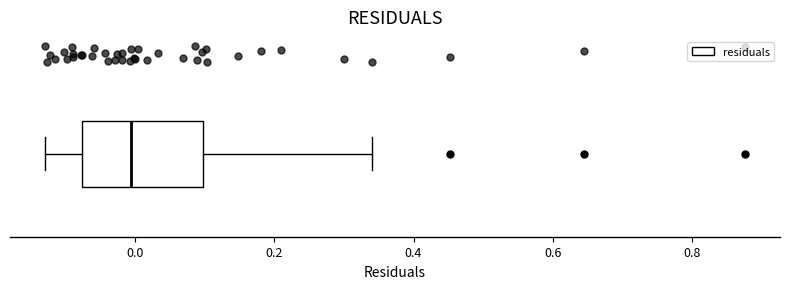

Read this box plot against the x-axis: the position of the median line, the range covered by the box, and the ends of both whiskers. The values are not printed on the chart, so give them approximately, as read against the axis.

median 0.00, box -0.08 to 0.10, whiskers -0.12 to 0.34